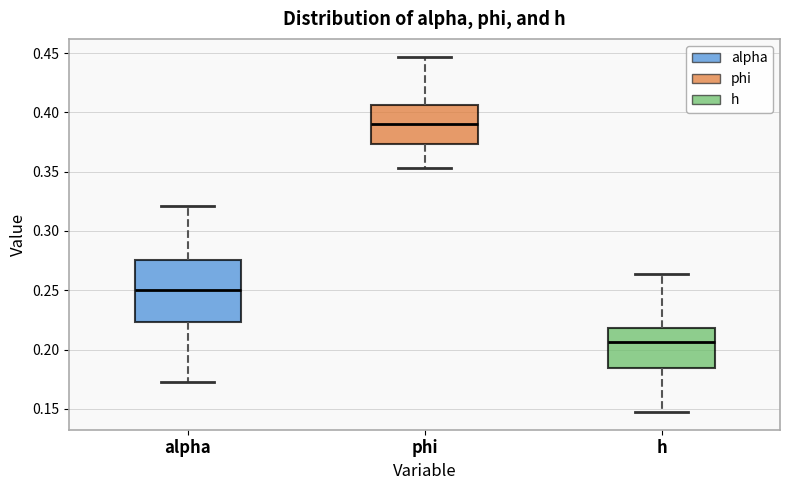

Where does the upper whisker of the box for h end on the y-axis? The values are not printed on the chart, so give them approximately, as read against the axis.

0.265